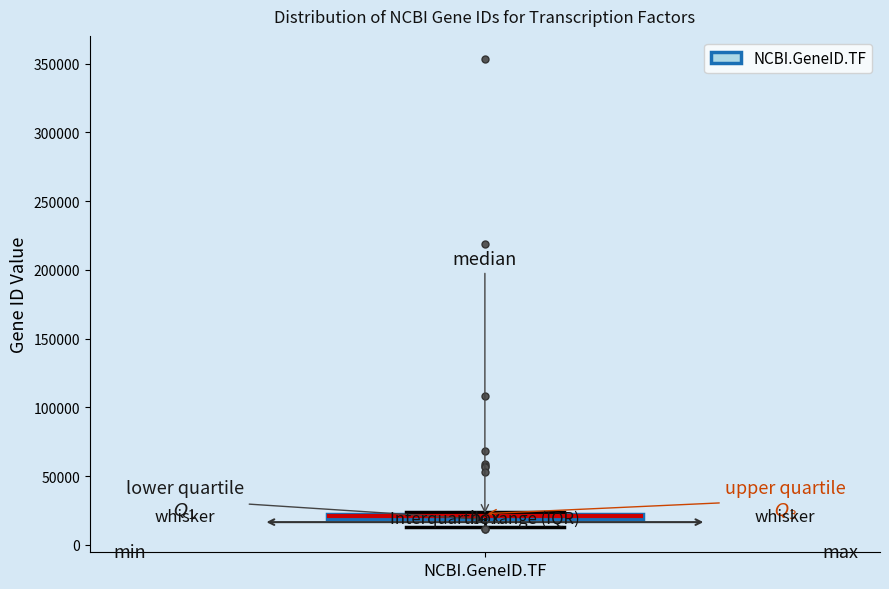

Where is the upper edge of the box for NCBI.GeneID.TF on the y-axis? The values are not printed on the chart, so give them approximately, as read against the axis.

25000